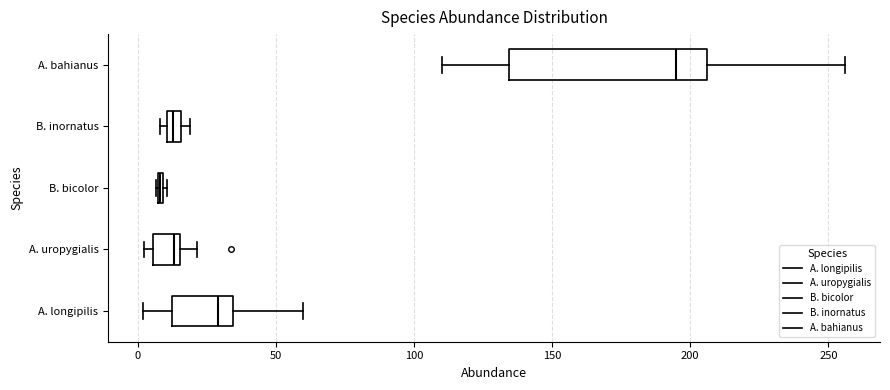

Where is the right edge of the box for A. bahianus on the x-axis? The values are not printed on the chart, so give them approximately, as read against the axis.

205